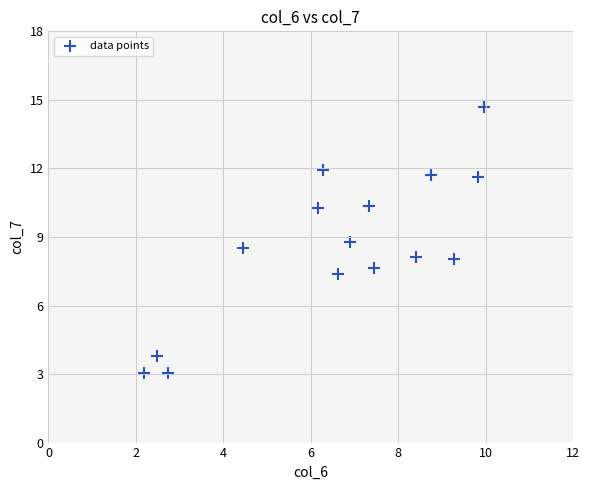

What is the range of Y values (max minus min)?

11.6